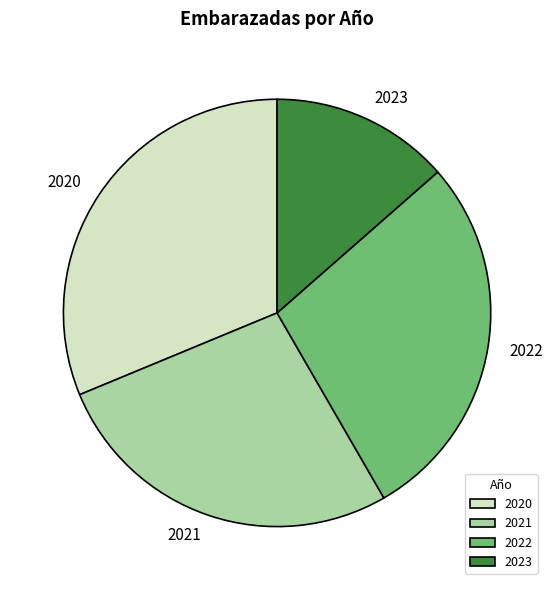

Between 2022 and 2021, which is larger?

2022